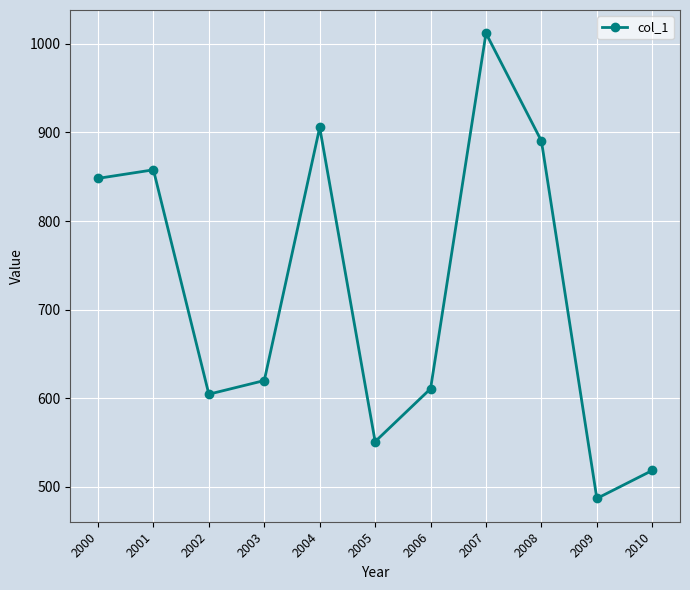

What is the change in value from 2000 to 2008?

+42.2